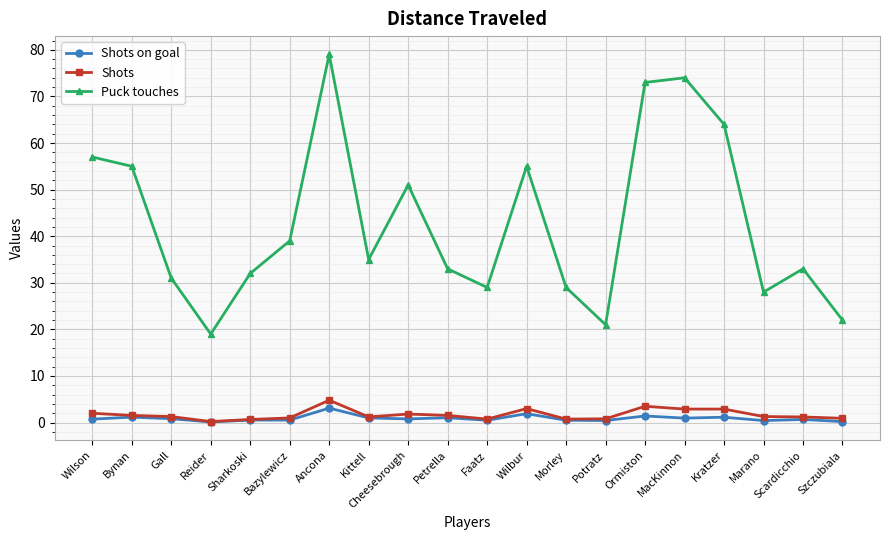

The value of Puck touches at Cheesebrough is 69.4. True or false?

False